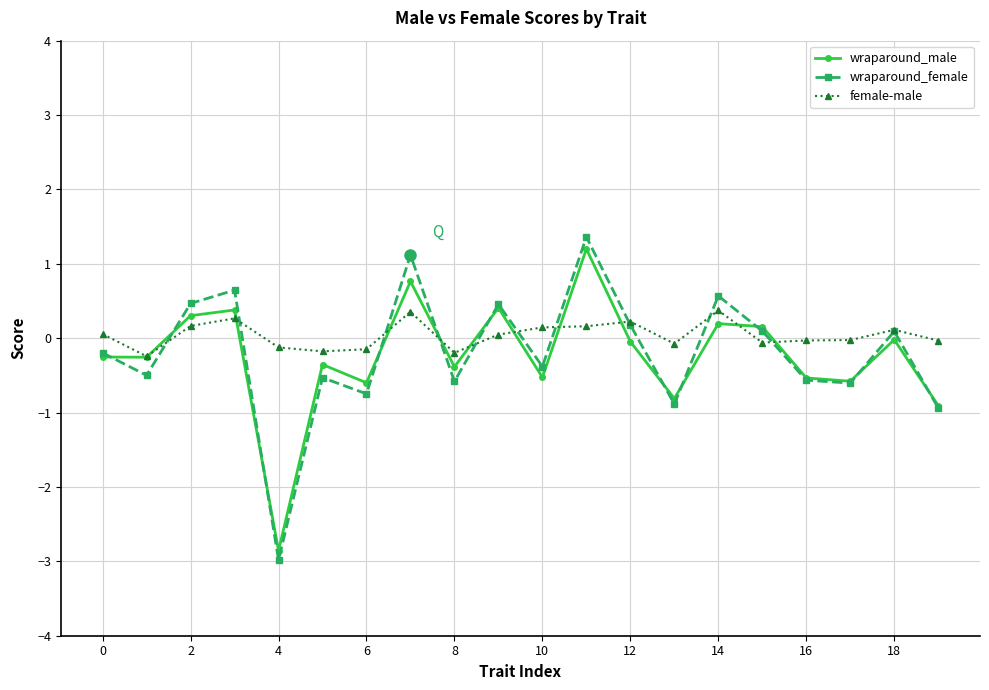

True or false: wraparound_female has more than 2 points higher than both neighbors.

True